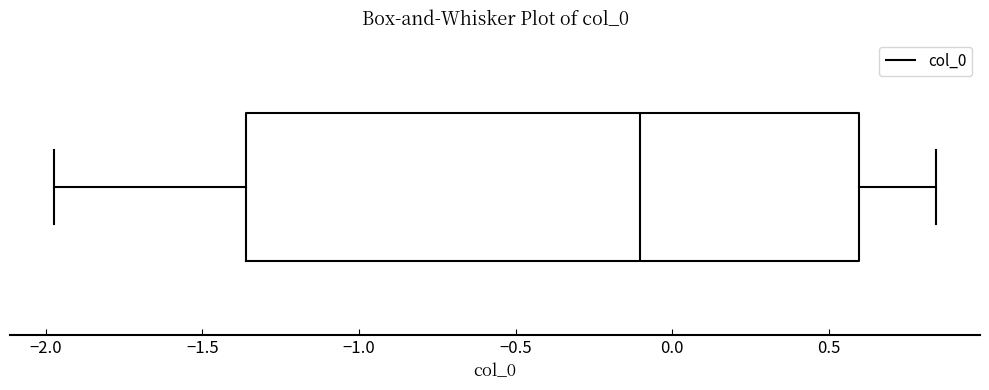

Transcribe this box plot: give where the median line is, the range the box spans, and where the two whiskers end, as read against the x-axis. The values are not printed on the chart, so give them approximately, as read against the axis.

median -0.10, box -1.35 to 0.60, whiskers -1.95 to 0.85